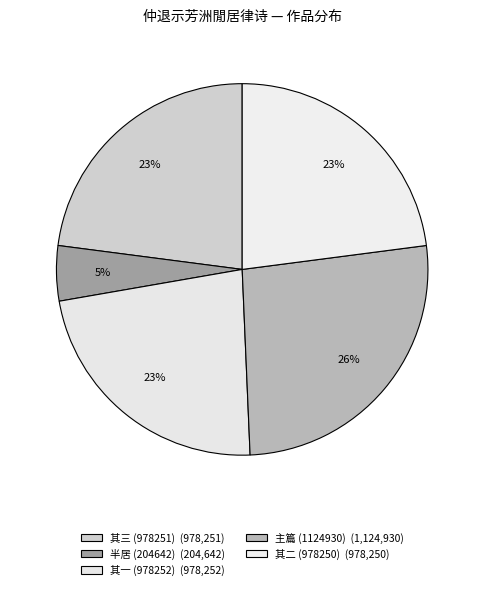

To the nearest percent, what is the average slice percentage?

20%